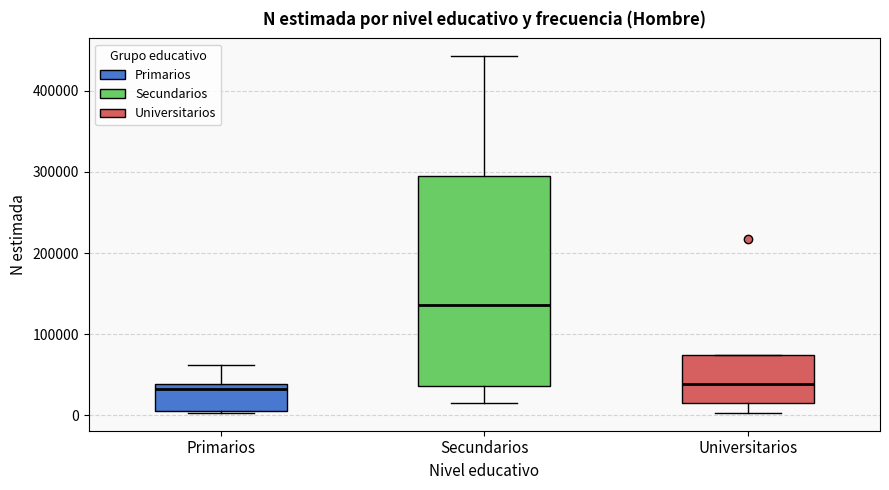

Reading left to right, transcribe this box plot: for each box, give where its median line is, the range the box spans, and where its two whiskers end, as read against the y-axis. The values are not printed on the chart, so give them approximately, as read against the axis.

Primarios: median 30000, box 10000 to 40000, whiskers 0 to 60000
Secundarios: median 140000, box 40000 to 290000, whiskers 10000 to 440000
Universitarios: median 40000, box 20000 to 70000, whiskers 0 to 70000